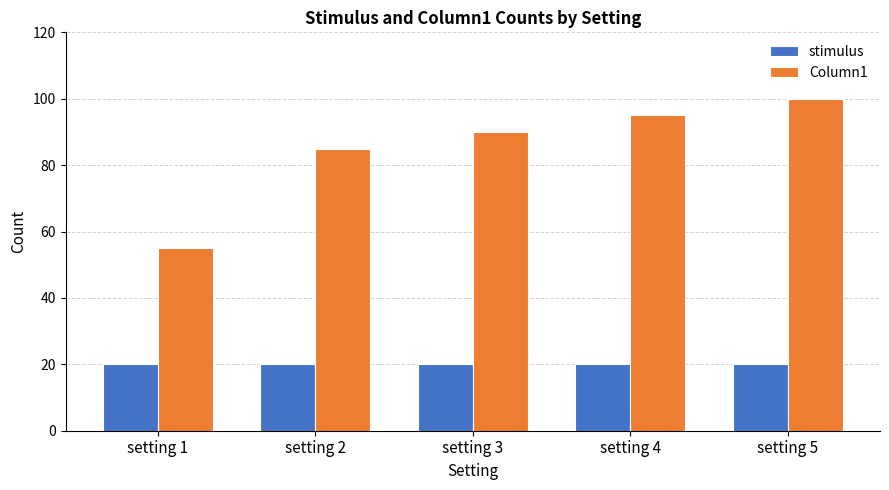

Reading left to right, extract all data points from this chart.

stimulus: setting 1=20	setting 2=20	setting 3=20	setting 4=20	setting 5=20
Column1: setting 1=55	setting 2=85	setting 3=90	setting 4=95	setting 5=100